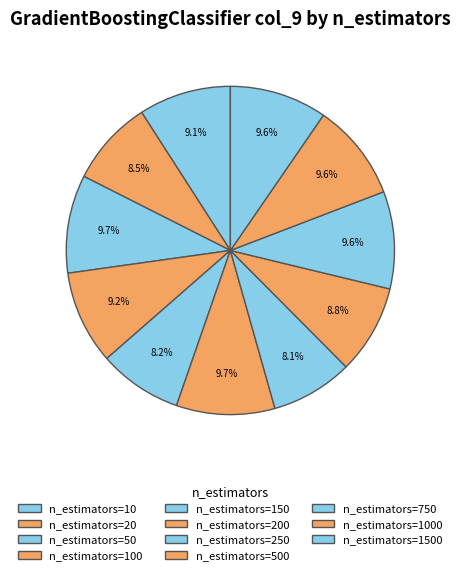

To the nearest percent, what is the difference between the largest and smallest slice percentages?

2%